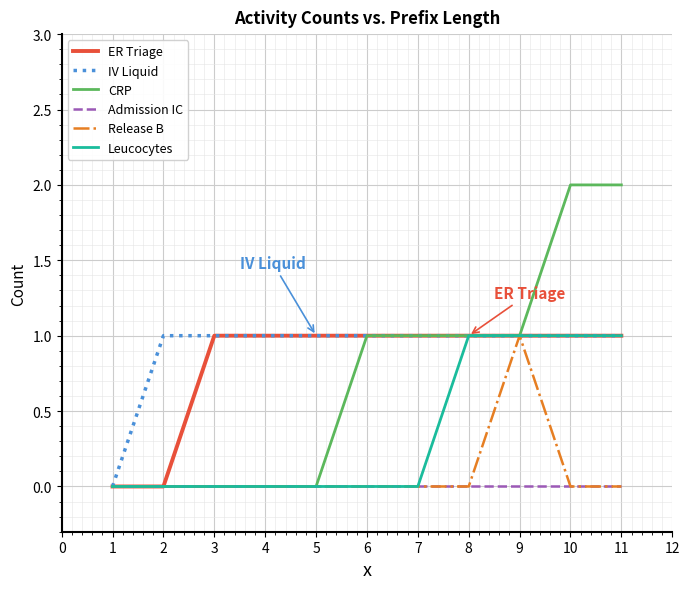

Is the value of IV Liquid at 11 greater than the value of Release B at 3?

Yes